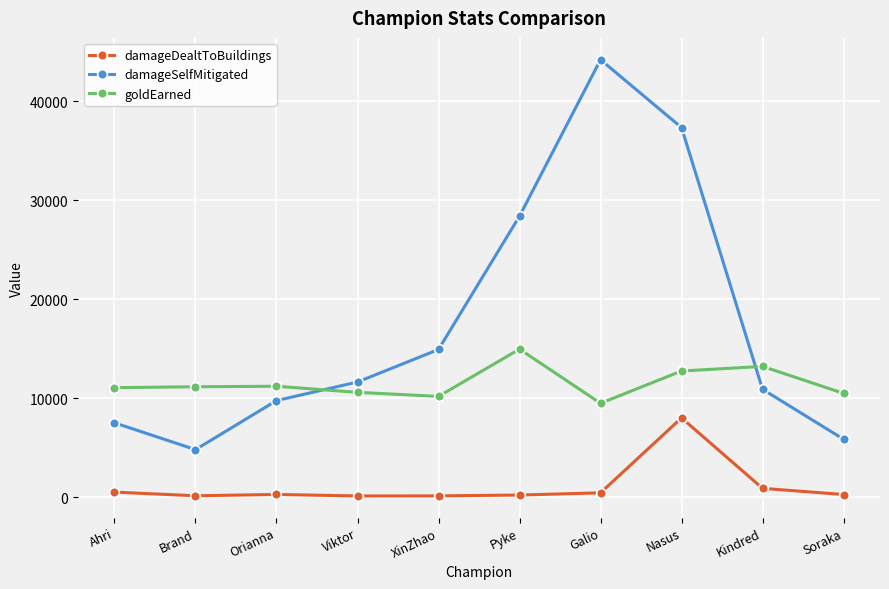

What is the average value of the goldEarned series?

11517